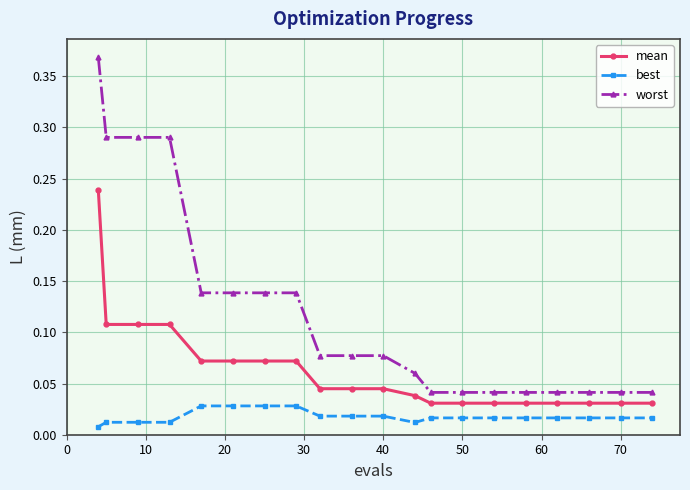

At how many categories does at least one series exceed 0?

20